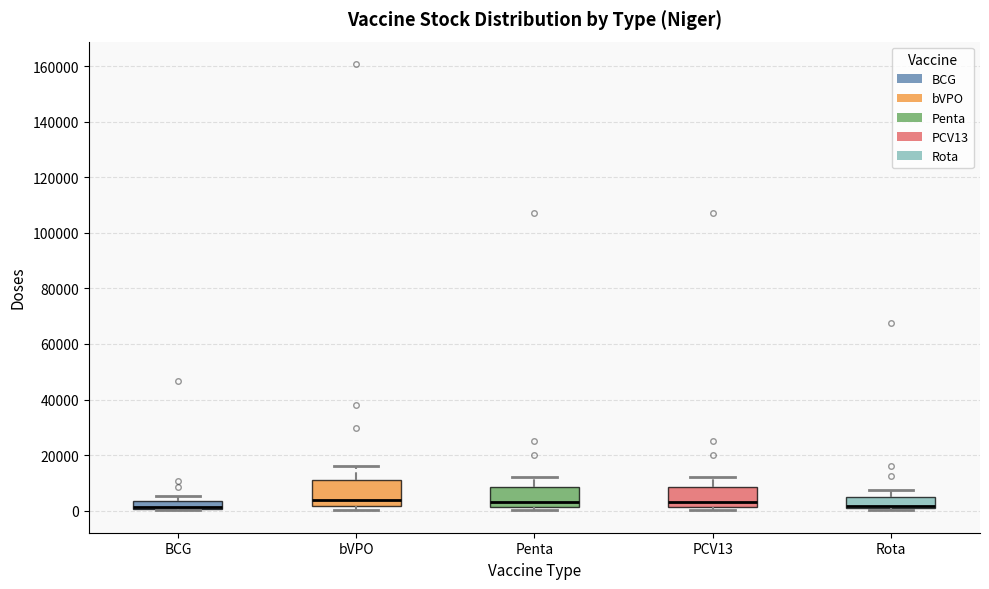

Reading left to right, read every box against the y-axis: the position of its median line, the range the box covers, and the ends of its whiskers. The values are not printed on the chart, so give them approximately, as read against the axis.

BCG: median 2000 (drawn on the box's lower edge), box 0 to 4000, whiskers 0 to 6000
bVPO: median 4000, box 2000 to 12000, whiskers 0 to 16000
Penta: median 2000 (just above the box's lower edge), box 2000 to 8000, whiskers 0 to 12000
PCV13: median 2000 (just above the box's lower edge), box 2000 to 8000, whiskers 0 to 12000
Rota: median 2000, box 0 to 6000, whiskers 0 (just below the box's lower edge) to 8000